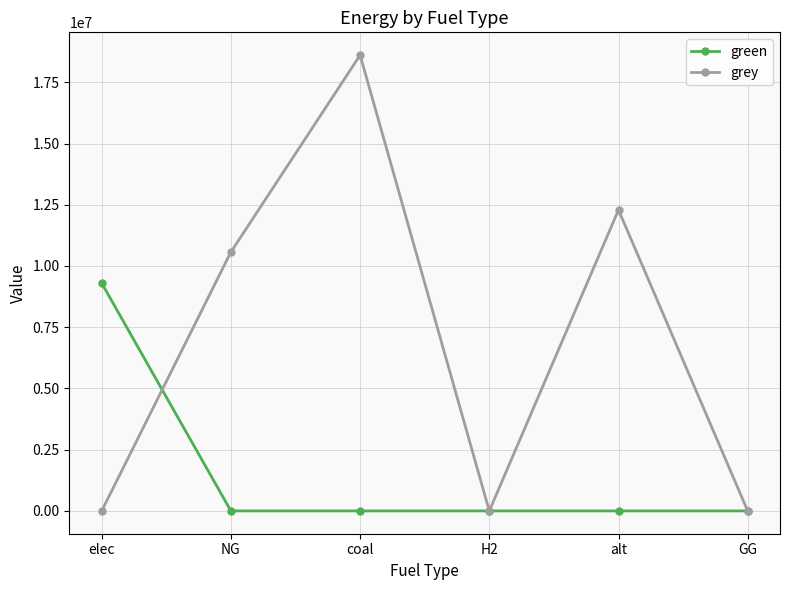

At which label does grey first exceed 10569736?

NG